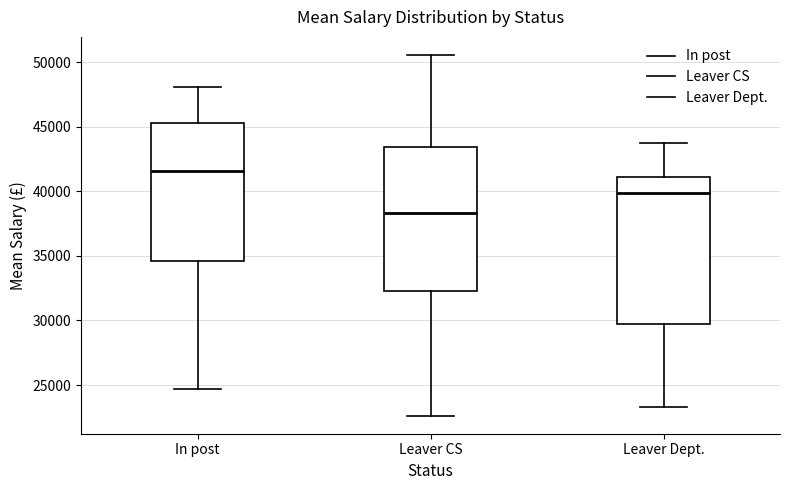

Reading left to right, read every box against the y-axis: the position of its median line, the range the box covers, and the ends of its whiskers. The values are not printed on the chart, so give them approximately, as read against the axis.

In post: median 41500, box 34500 to 45500, whiskers 24500 to 48000
Leaver CS: median 38500, box 32500 to 43500, whiskers 22500 to 50500
Leaver Dept.: median 40000, box 29500 to 41000, whiskers 23500 to 43500